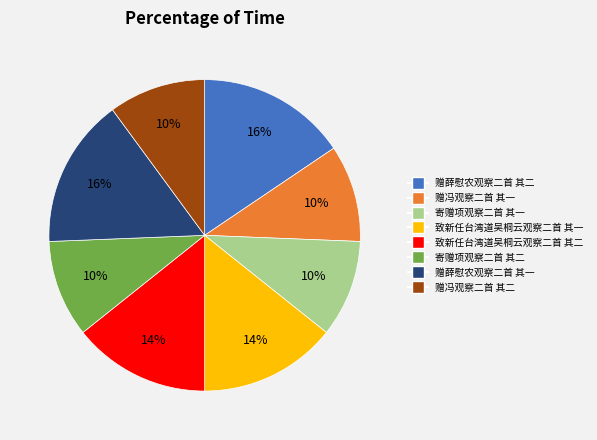

Do 赠薛慰农观察二首 其一 and 致新任台湾道吴桐云观察二首 其一 together represent more than half of the pie?

No